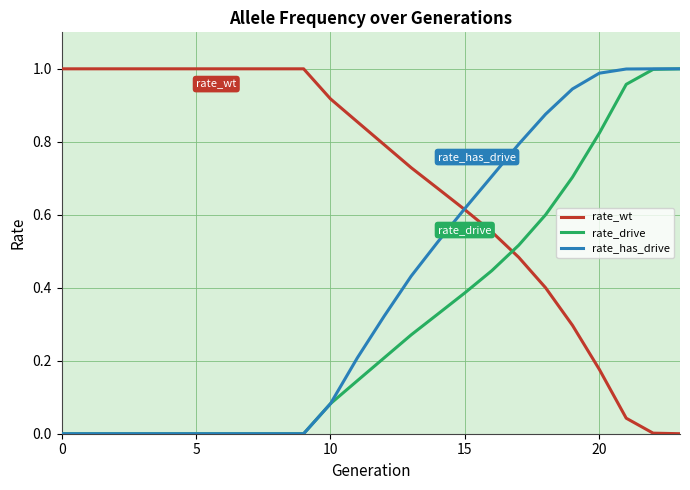

How many intersections are there between rate_wt and rate_drive?

1